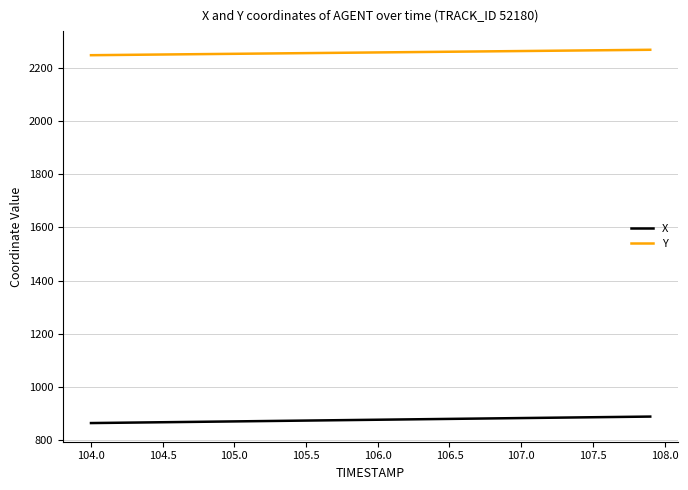

What is the lowest value of the X series?

864.3